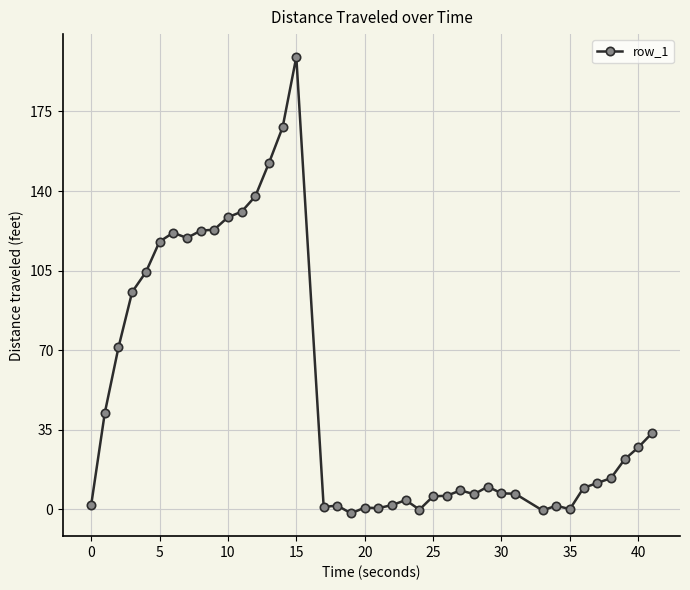

What is the value of the 26th point from the left?

5.9